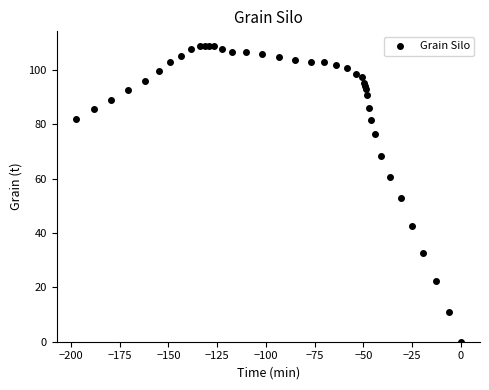

What Y value in the scatter plot is closest to 54?

52.7